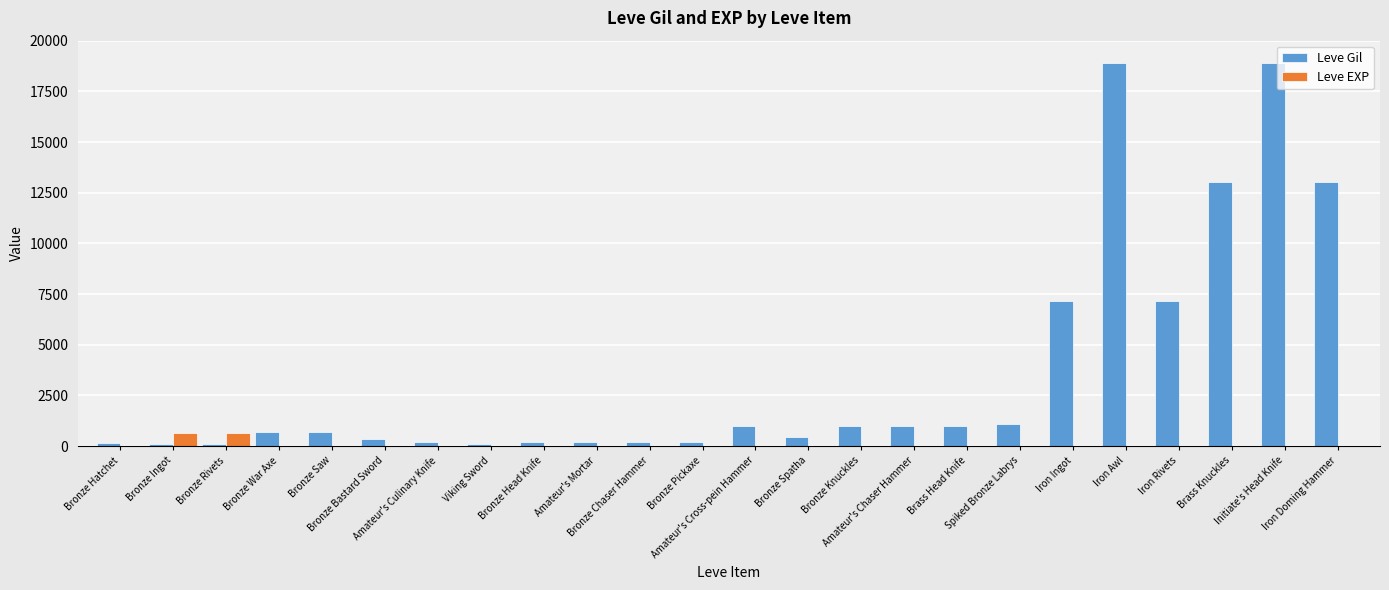

Which series has the largest total across all categories?

Leve Gil